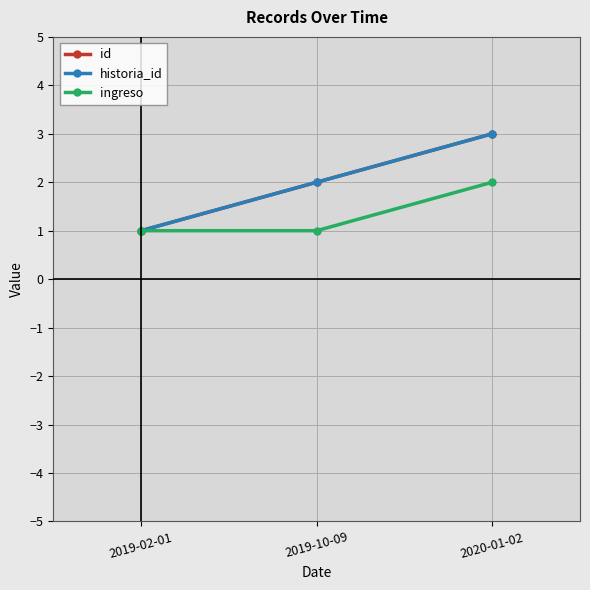

Which category has the highest value across all series?

2020-01-02